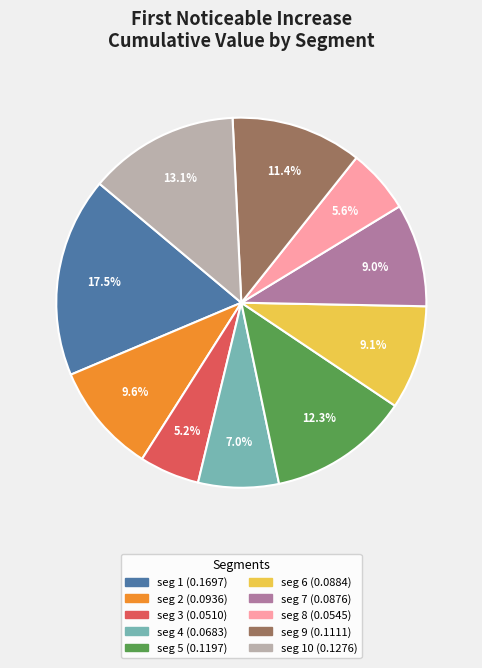

Is there a majority slice in this chart?

No